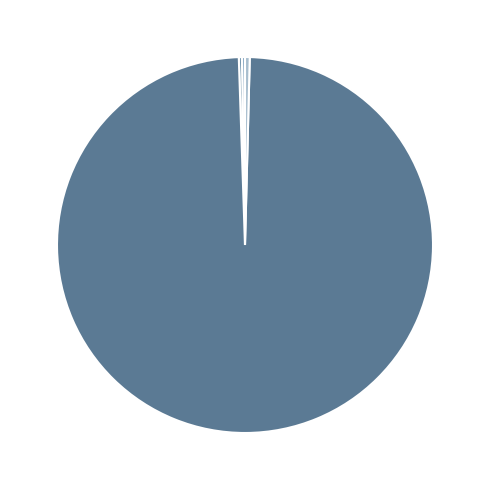

Rank the categories by value from lowest to highest.

MSE, SMAPE, MAPE, Inference Time, Training Time